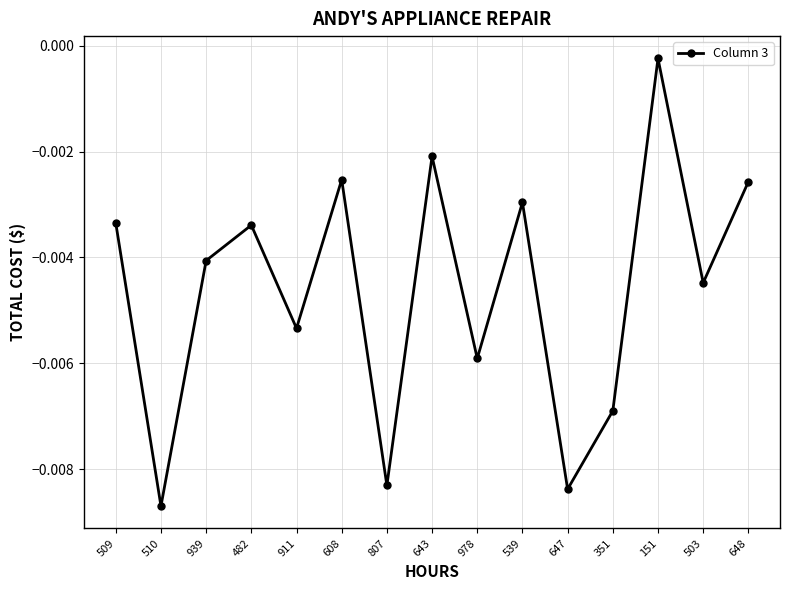

Which category has the highest value across all series?

151